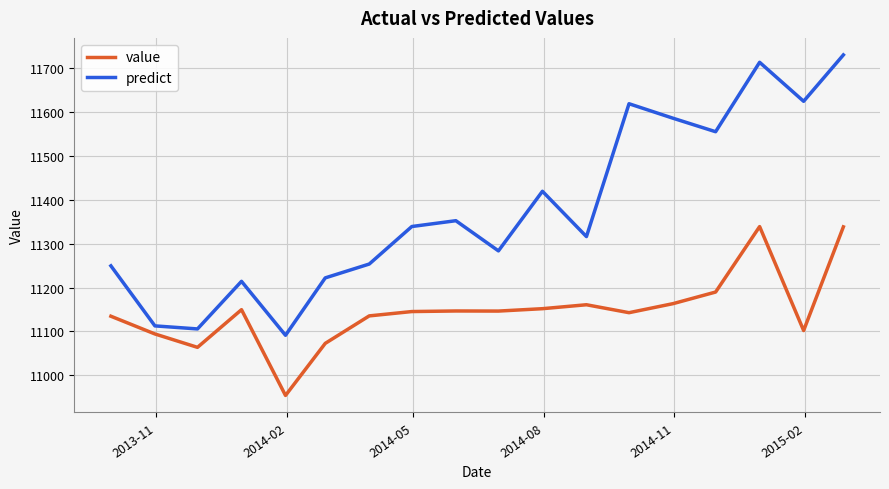

List the series in order of their overall mean, highest first.

predict, value